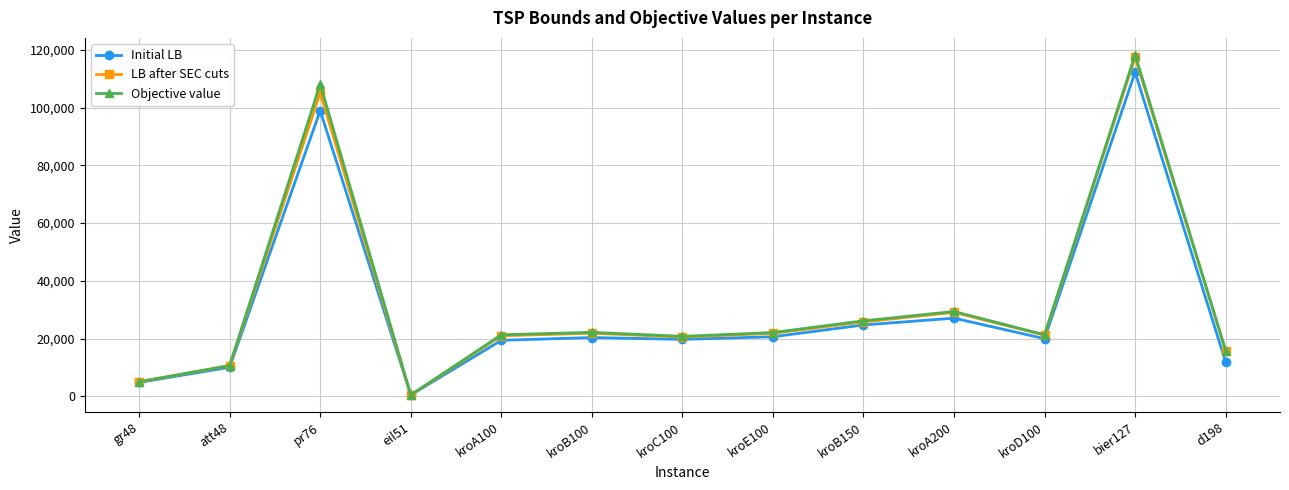

What is the difference between the second highest and minimum values in the Objective value series?

107733.0